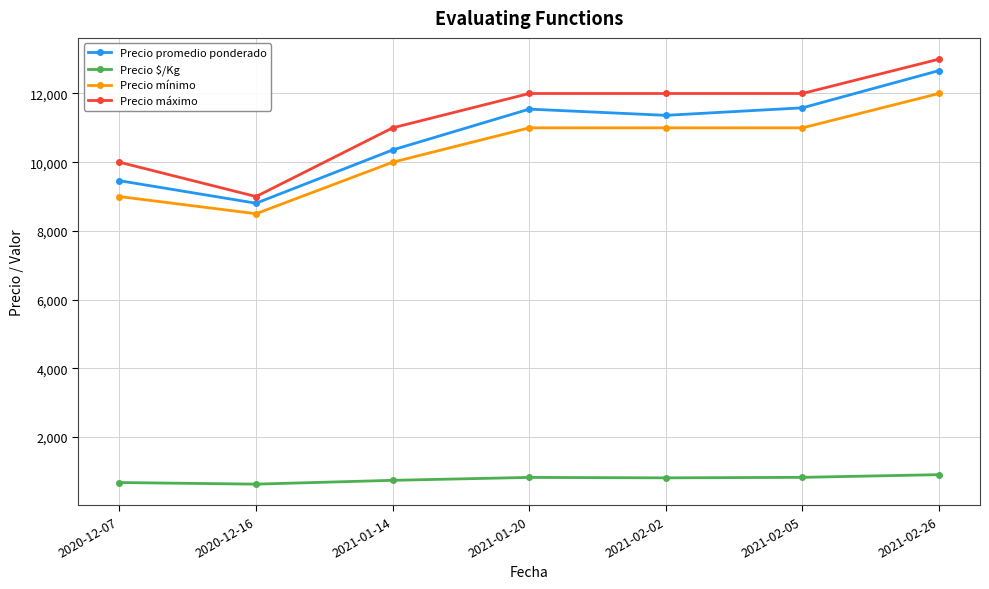

At how many categories does at least one series exceed 5908?

7